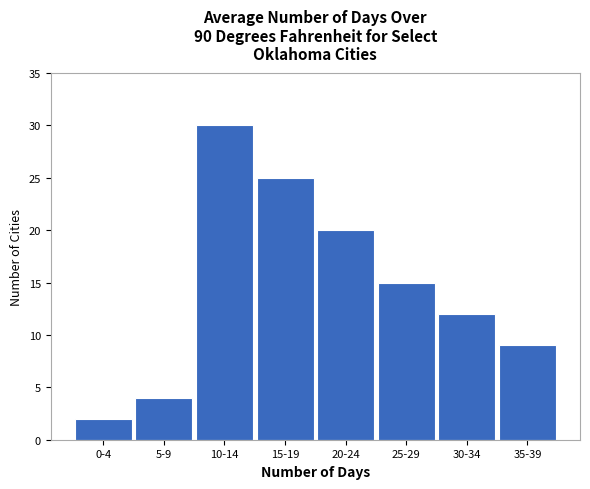

Reading left to right, list all the values displayed in this chart.

2	4	30	25	20	15	12	9